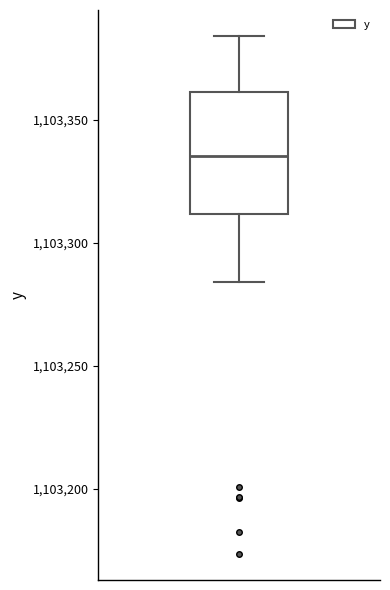

Transcribe this box plot: give where the median line is, the range the box spans, and where the two whiskers end, as read against the y-axis. The values are not printed on the chart, so give them approximately, as read against the axis.

median 1103335, box 1103310 to 1103360, whiskers 1103285 to 1103385